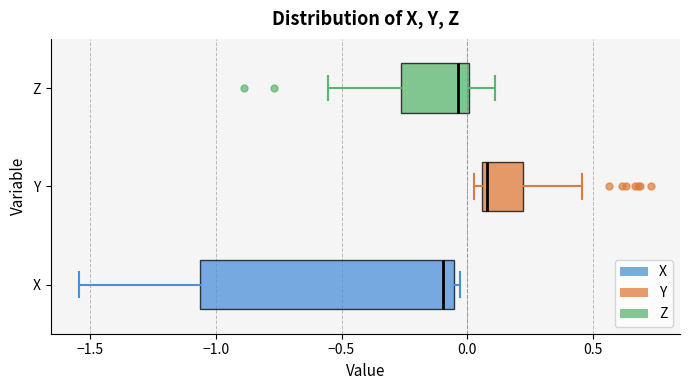

Where is the left edge of the box for Y on the x-axis? The values are not printed on the chart, so give them approximately, as read against the axis.

0.05